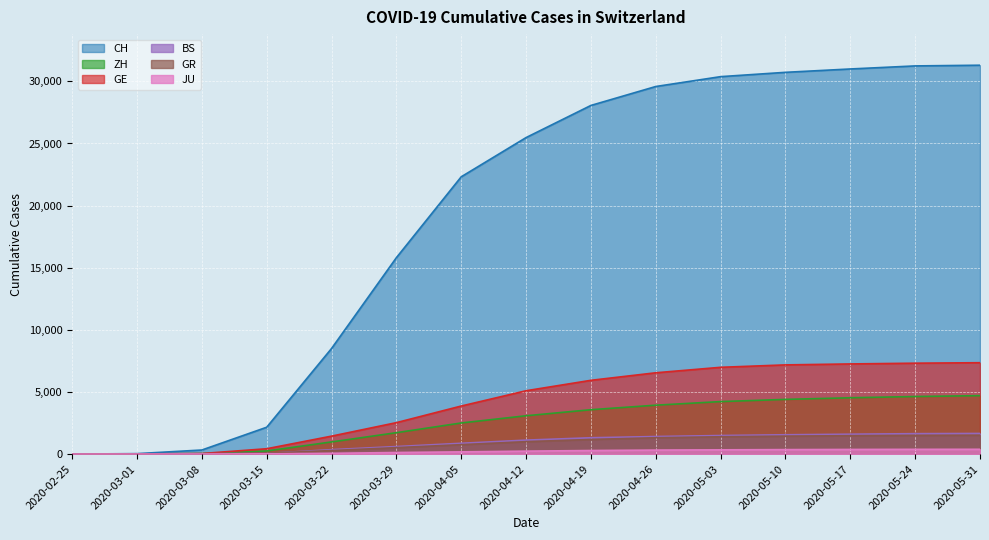

True or false: JU and GR intersect in this chart.

False